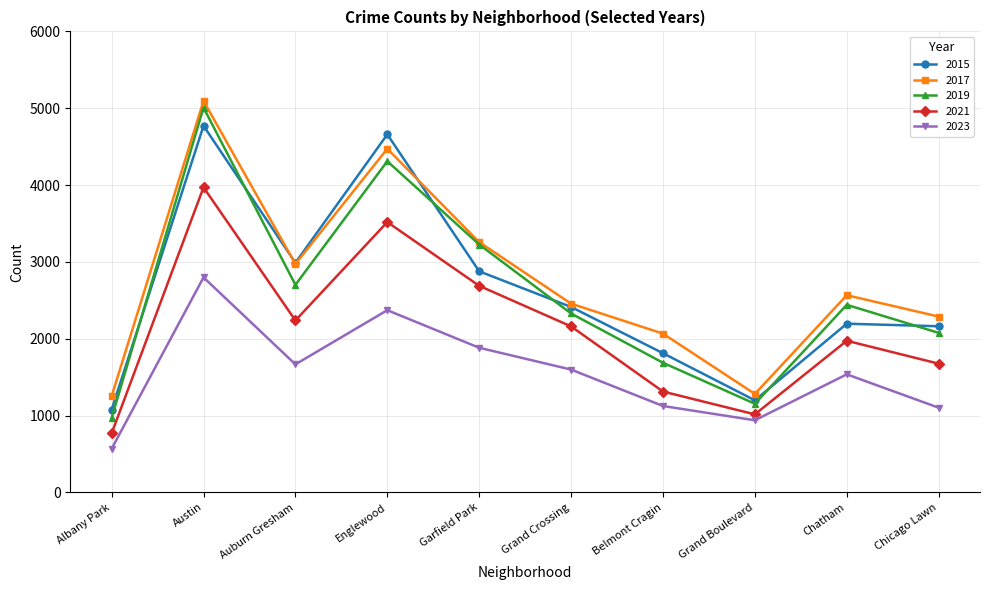

True or false: 2015 has a value of 2195 at Chatham.

True